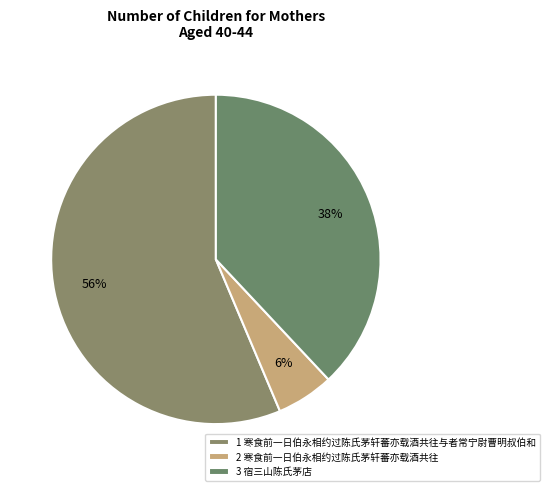

Count the number of slices in the pie.

3